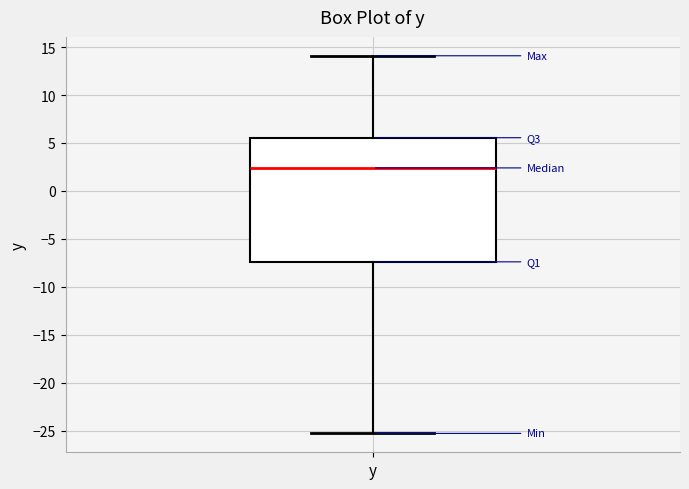

Read this box plot against the y-axis: the position of the median line, the range covered by the box, and the ends of both whiskers. The values are not printed on the chart, so give them approximately, as read against the axis.

median 2.5, box -7.5 to 5.5, whiskers -25.5 to 14.0